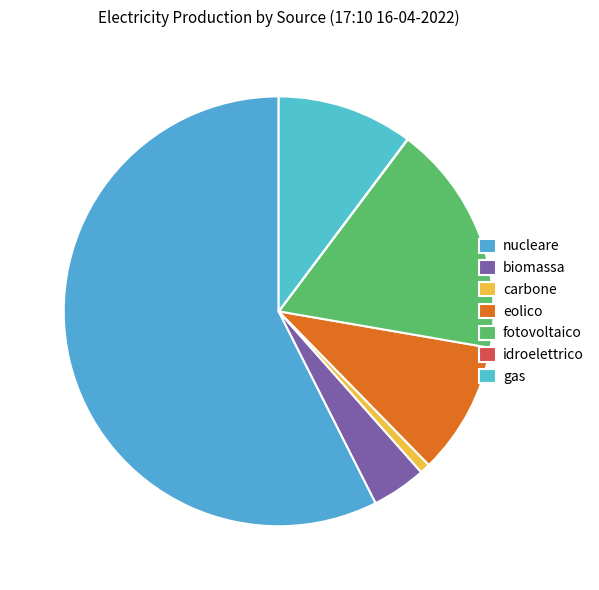

What percentage do nucleare and gas together represent?

67.7%